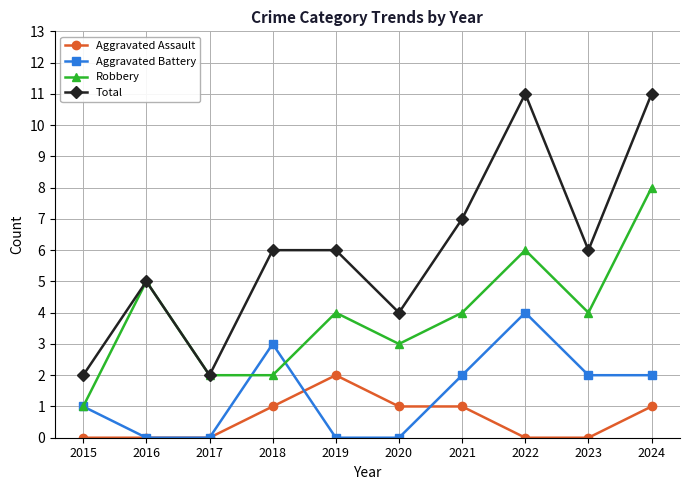

What are all the series names shown in the legend?

Aggravated Assault, Aggravated Battery, Robbery, Total